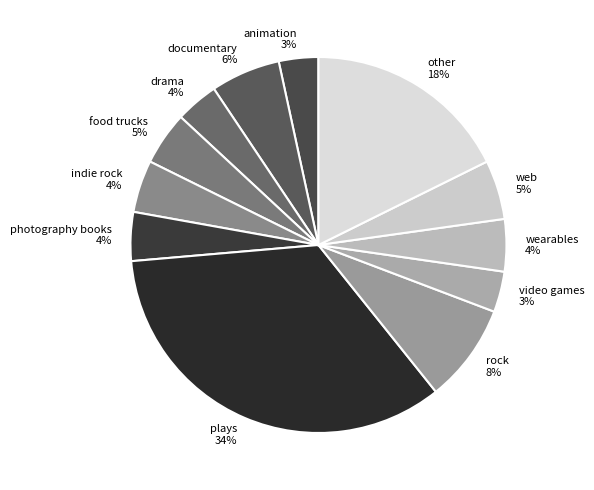

Which category has the biggest portion of the pie?

plays